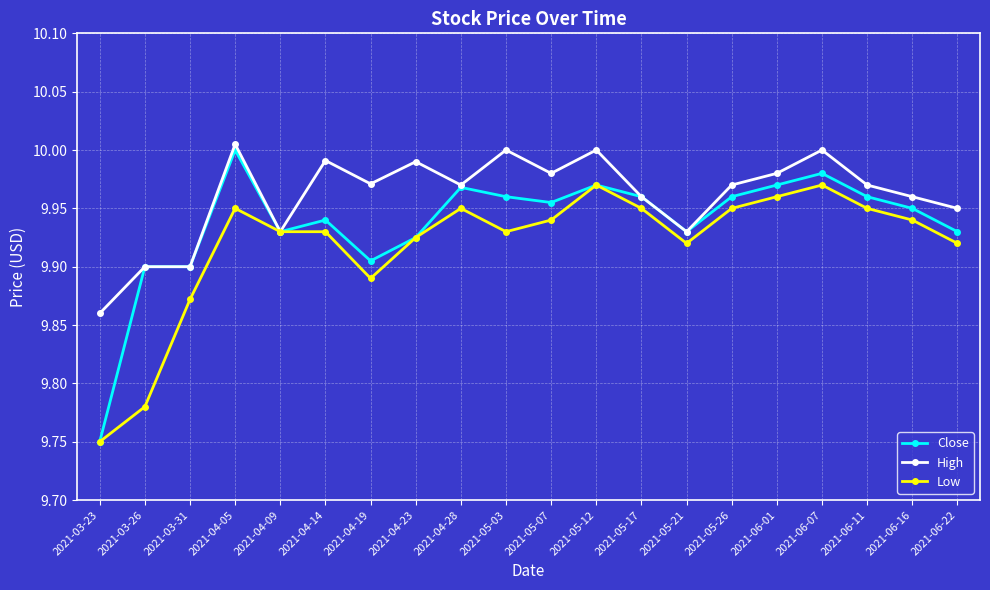

What position from the right is 2021-05-17?

8